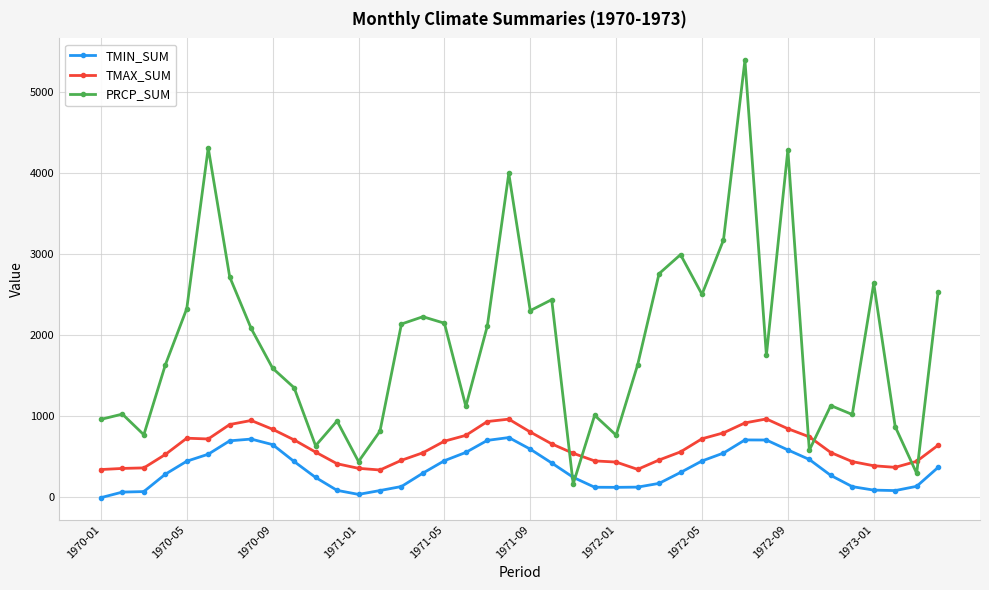

How many lines are shown in the chart?

3